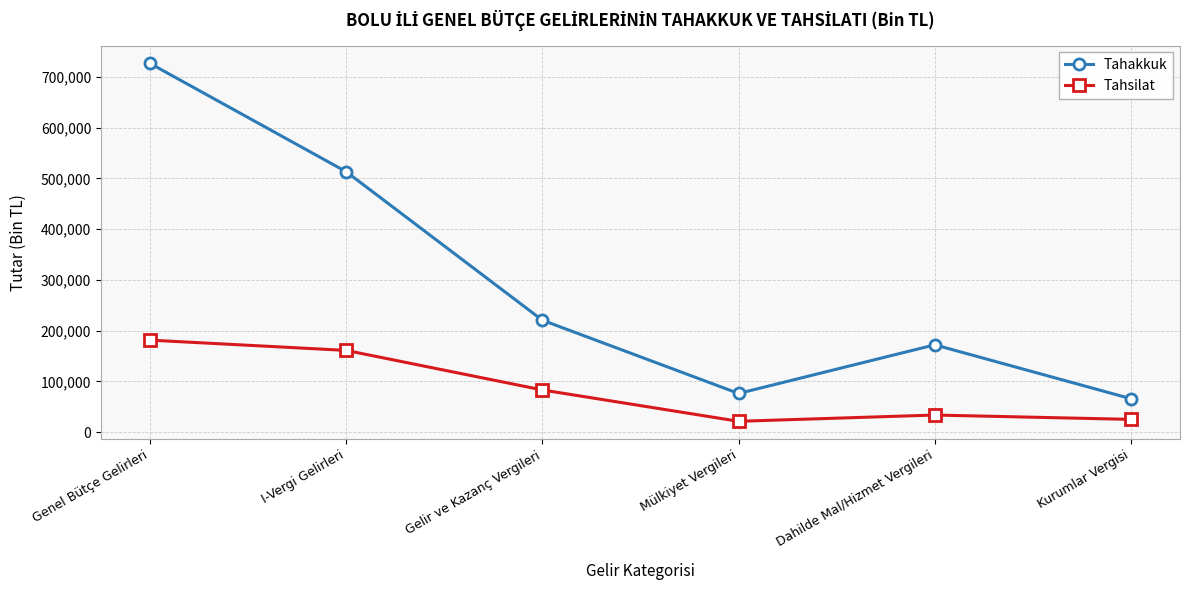

Is this an area chart (filled region under the line)?

No